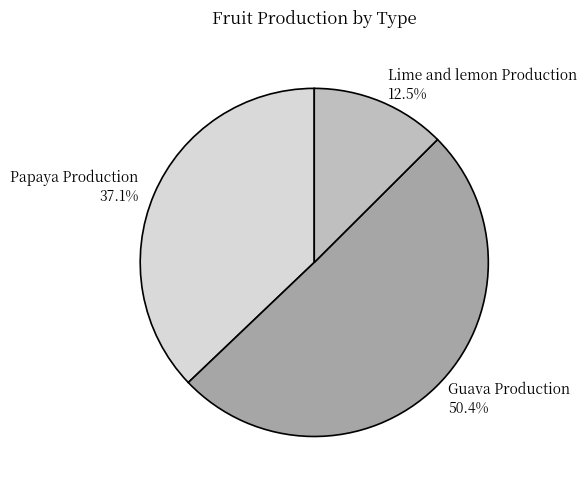

Does Lime and lemon Production account for over 50% of the chart?

No